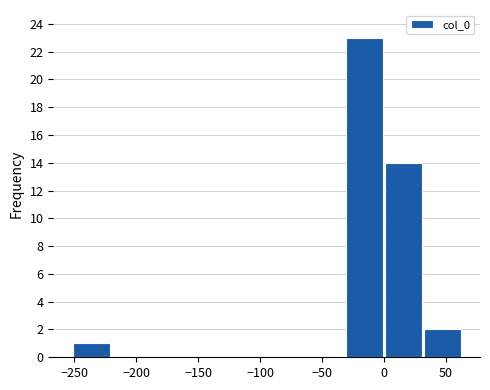

How tall is the bar that spans 0 to 30 on the x-axis? Neither the bar edges nor the heights are printed on the chart, so give them approximately, as read against the axes.

14